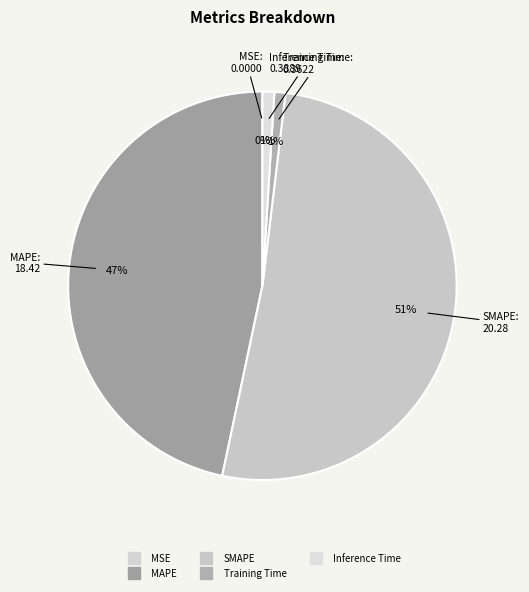

Is the sum of Training Time and MAPE greater than half?

No